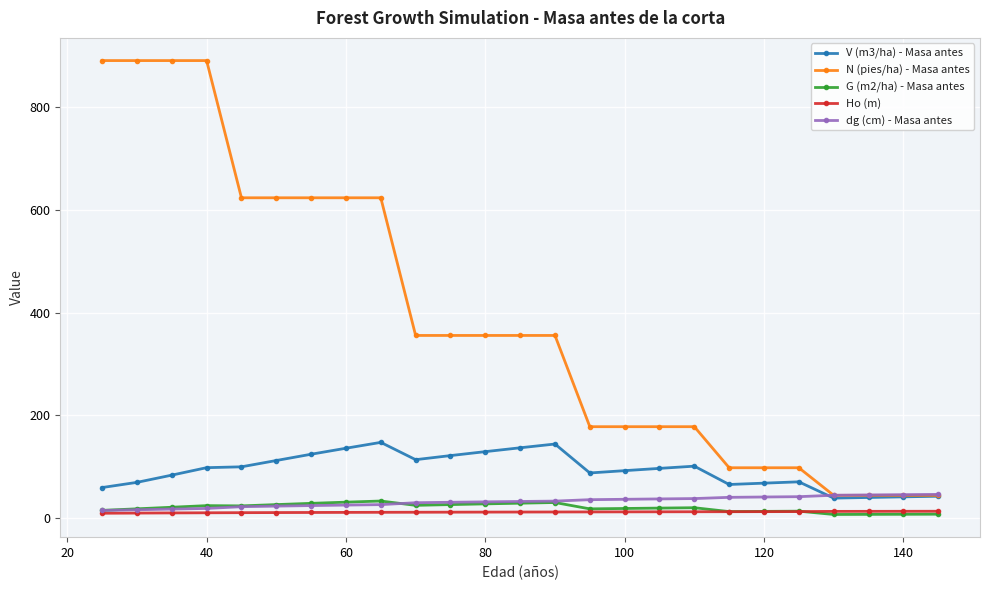

How many values in the N (pies/ha) - Masa antes series exceed 355?

14